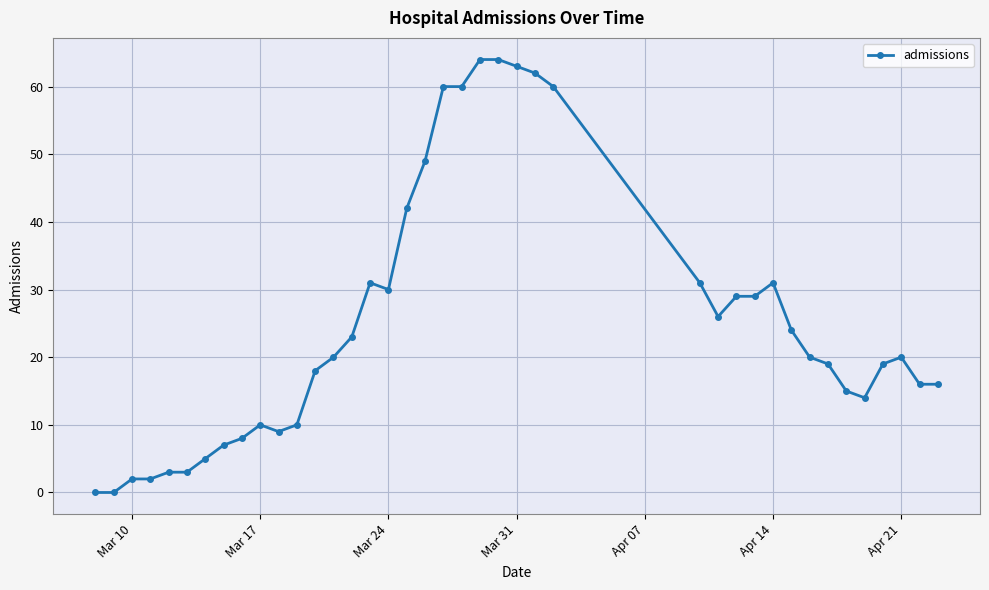

Does the chart display data point markers on the line(s)?

Yes